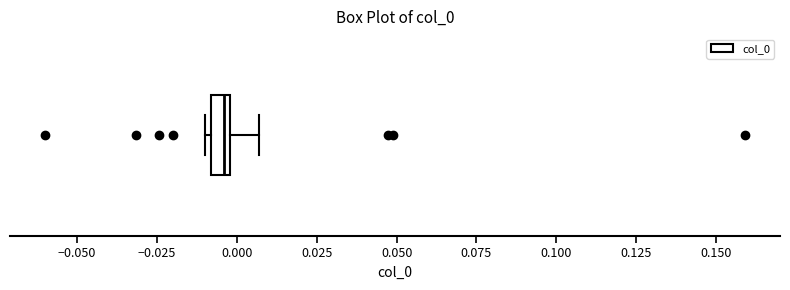

Where does the right whisker of the box end on the x-axis? The values are not printed on the chart, so give them approximately, as read against the axis.

0.005